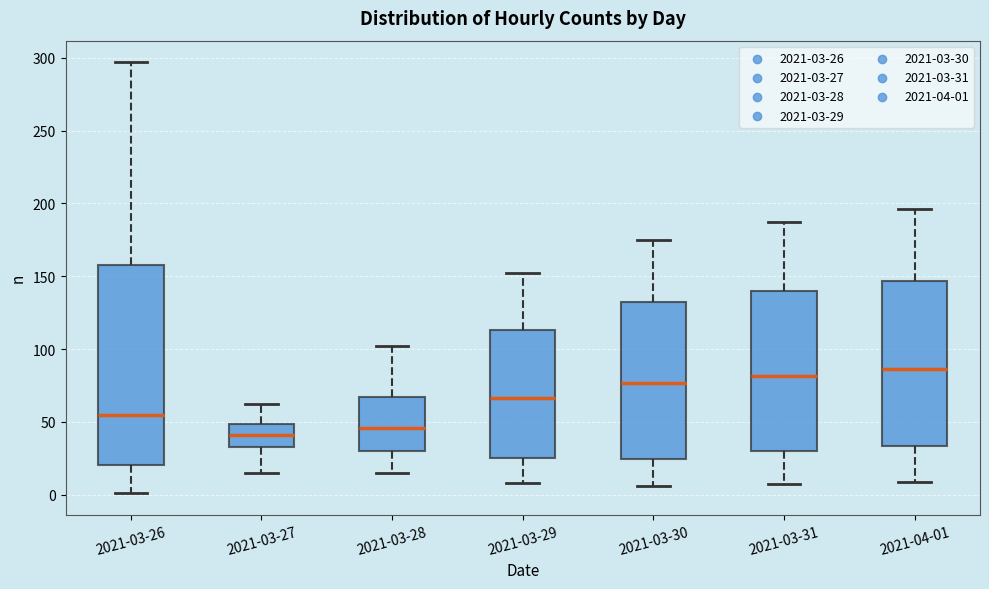

Where does the median line of the box for 2021-03-31 sit on the y-axis? The values are not printed on the chart, so give them approximately, as read against the axis.

80